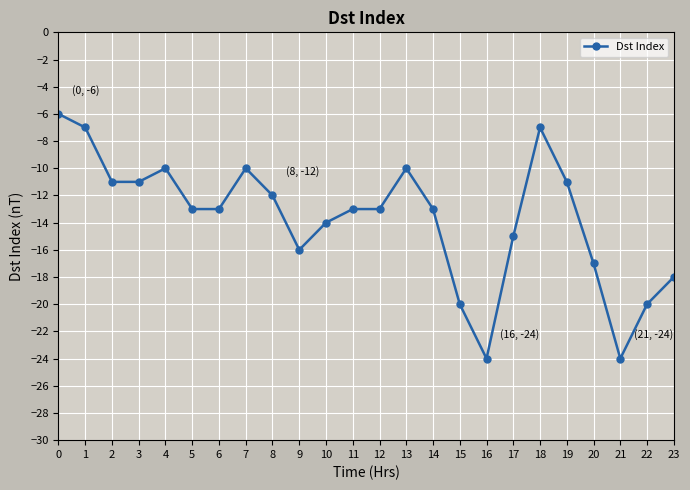

Reading left to right, list all the values displayed in this chart.

0=-6	1=-7	2=-11	3=-11	4=-10	5=-13	6=-13	7=-10	8=-12	9=-16	10=-14	11=-13	12=-13	13=-10	14=-13	15=-20	16=-24	17=-15	18=-7	19=-11	20=-17	21=-24	22=-20	23=-18